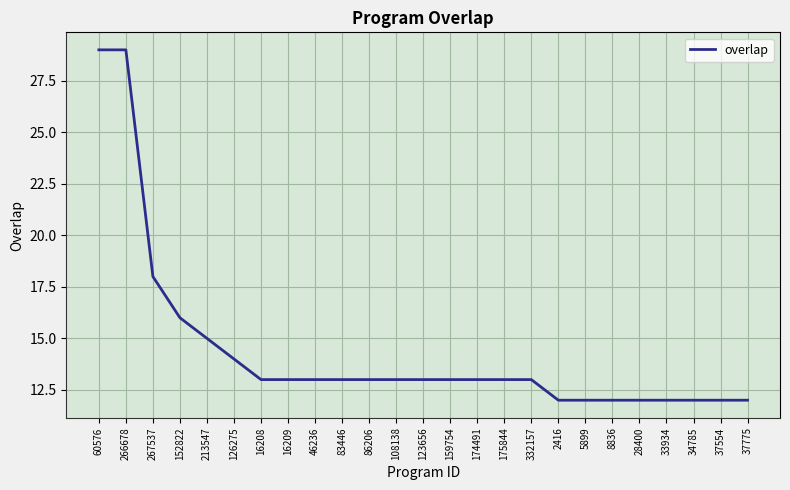

True or false: the data shows 13 at 123656.

True